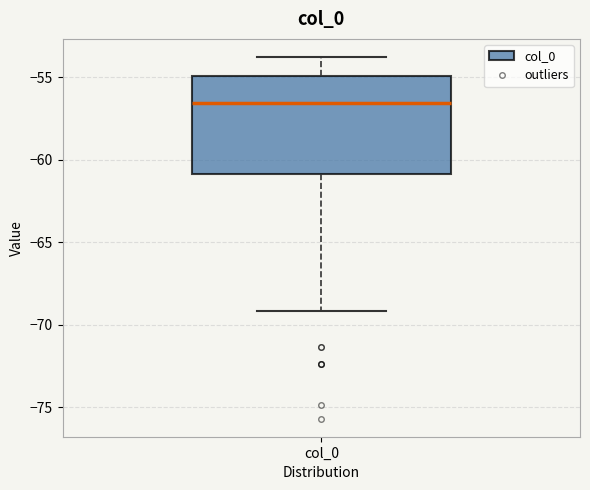

Transcribe this box plot: give where the median line is, the range the box spans, and where the two whiskers end, as read against the y-axis. The values are not printed on the chart, so give them approximately, as read against the axis.

median -56.5, box -61.0 to -55.0, whiskers -69.0 to -54.0